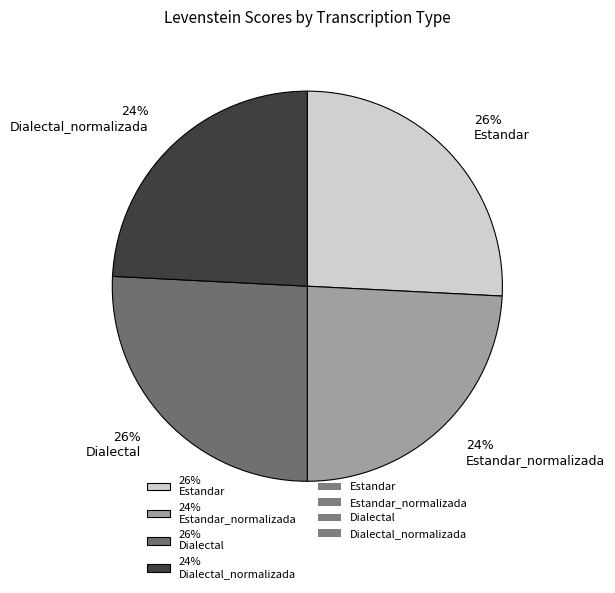

To the nearest percent, what portion does 26% Estandar represent?

26%